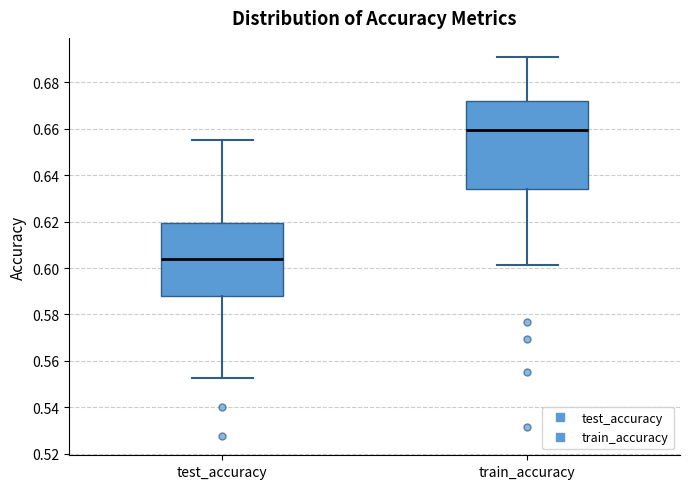

Reading left to right, read every box against the y-axis: the position of its median line, the range the box covers, and the ends of its whiskers. The values are not printed on the chart, so give them approximately, as read against the axis.

test_accuracy: median 0.604, box 0.588 to 0.620, whiskers 0.552 to 0.656
train_accuracy: median 0.660, box 0.634 to 0.672, whiskers 0.602 to 0.692